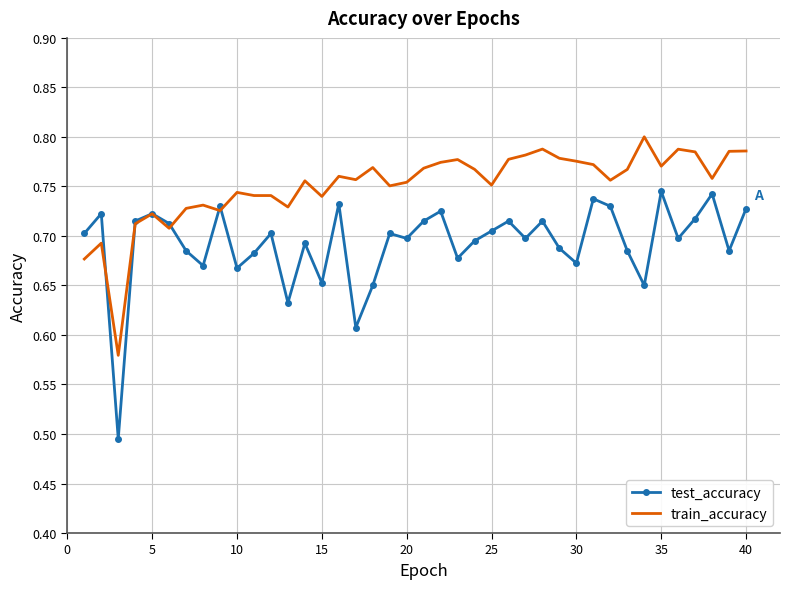

Which series has the largest total across all categories?

train_accuracy